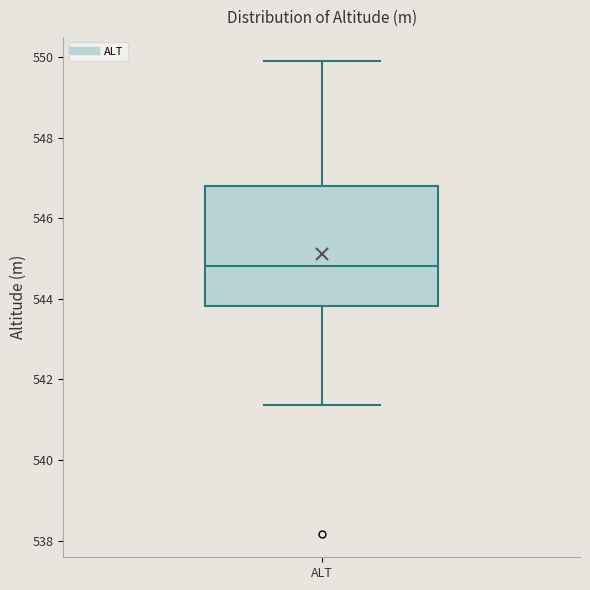

Transcribe this box plot: give where the median line is, the range the box spans, and where the two whiskers end, as read against the y-axis. The values are not printed on the chart, so give them approximately, as read against the axis.

median 544.8, box 543.8 to 546.8, whiskers 541.4 to 550.0